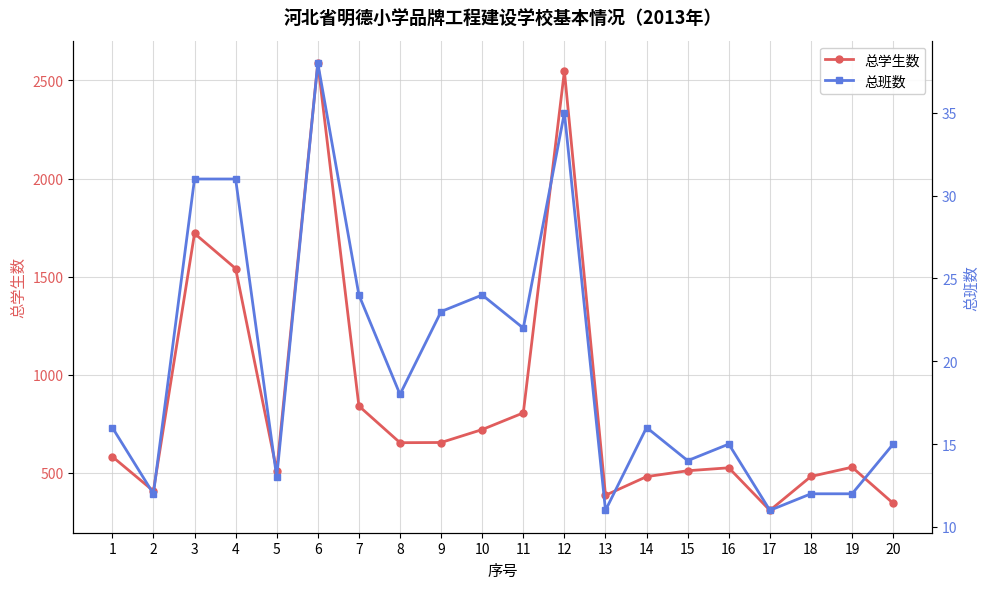

How many interior local peaks does the 总学生数 series have?

5